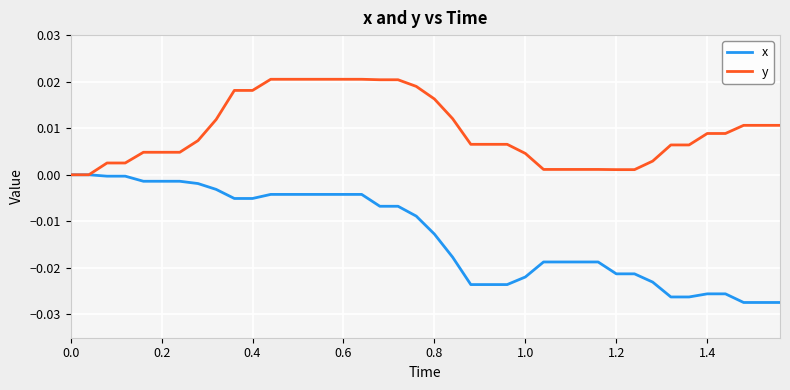

What are all the series names shown in the legend?

x, y